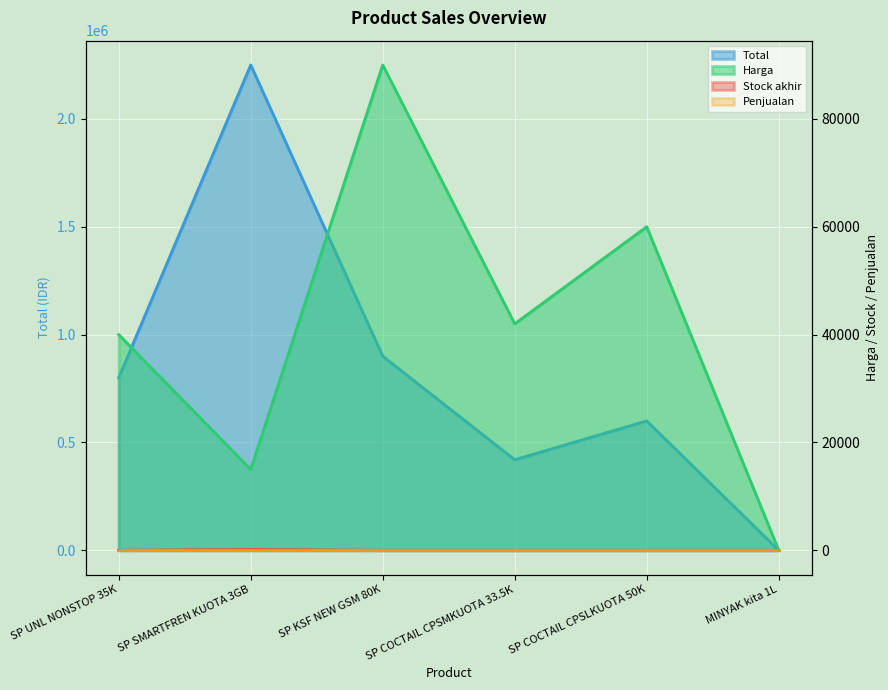

In Total, how many points are higher than both neighbors (excluding endpoints)?

2